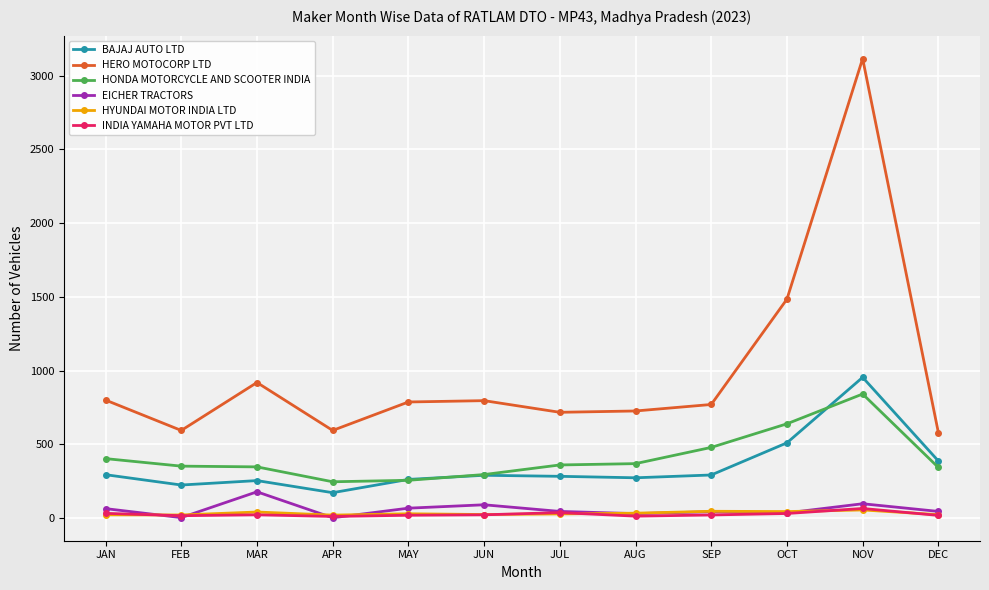

What is the lowest value of the HYUNDAI MOTOR INDIA LTD series?

20